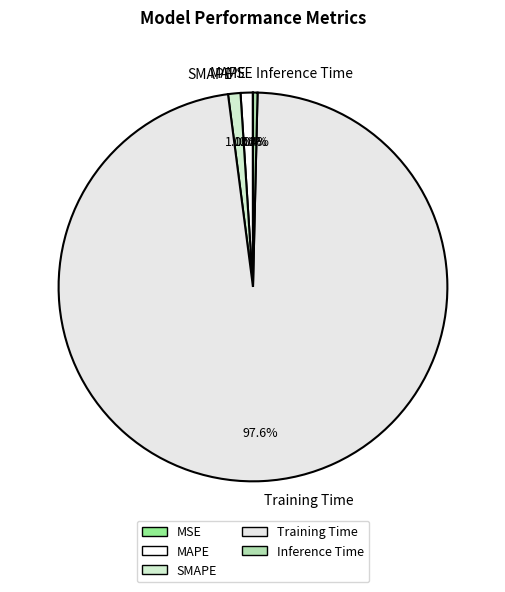

To the nearest percent, what is the difference between the largest and smallest slice percentages?

98%